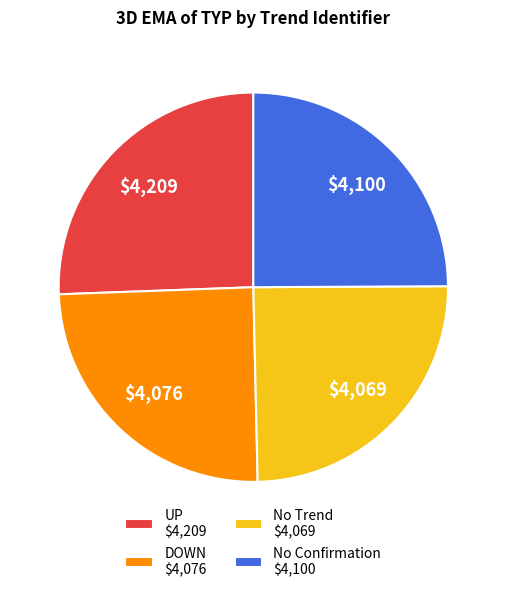

Count the number of slices in the pie.

4